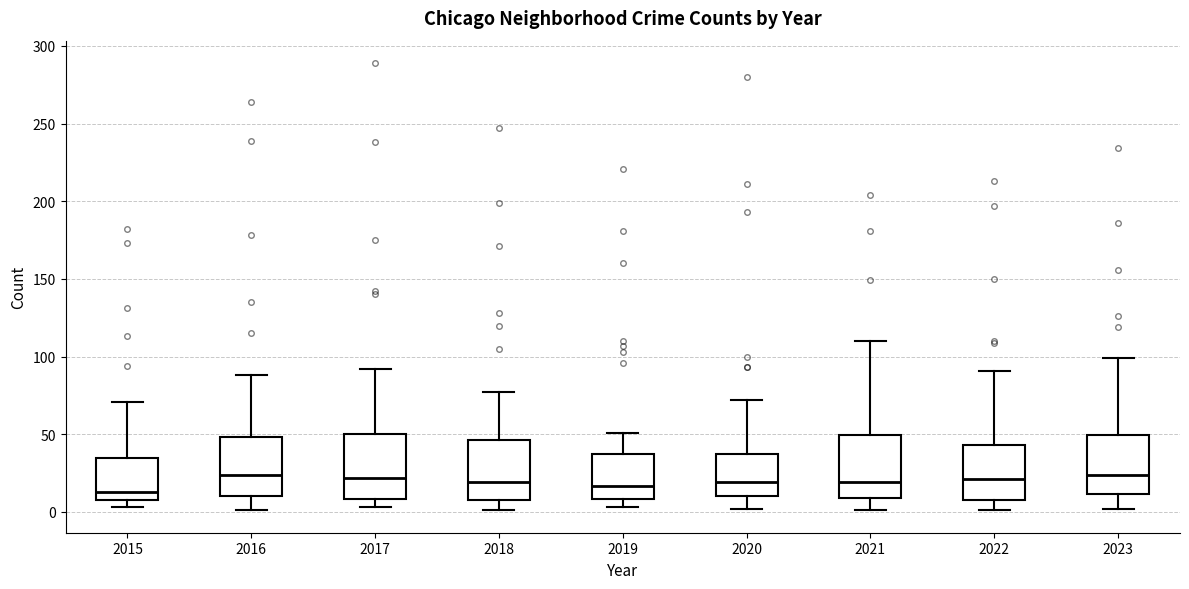

Where does the median line of the box at x = 2016 sit on the y-axis? The values are not printed on the chart, so give them approximately, as read against the axis.

25